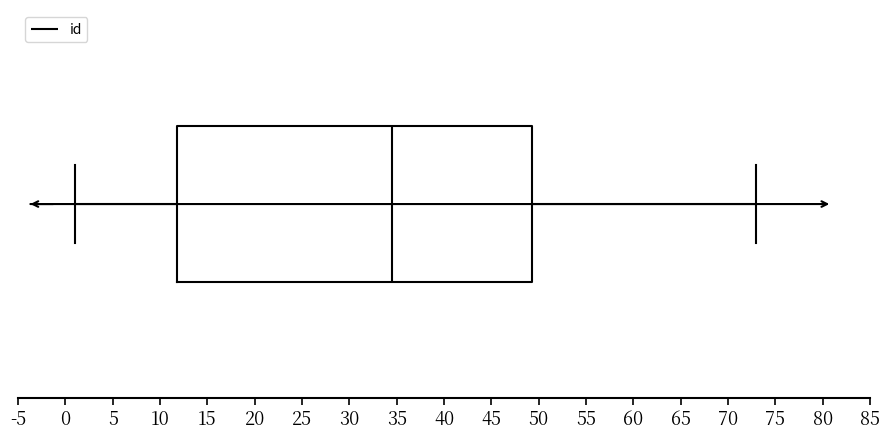

Read this box plot against the x-axis: the position of the median line, the range covered by the box, and the ends of both whiskers. The values are not printed on the chart, so give them approximately, as read against the axis.

median 34.5, box 12.0 to 49.5, whiskers 1.0 to 73.0